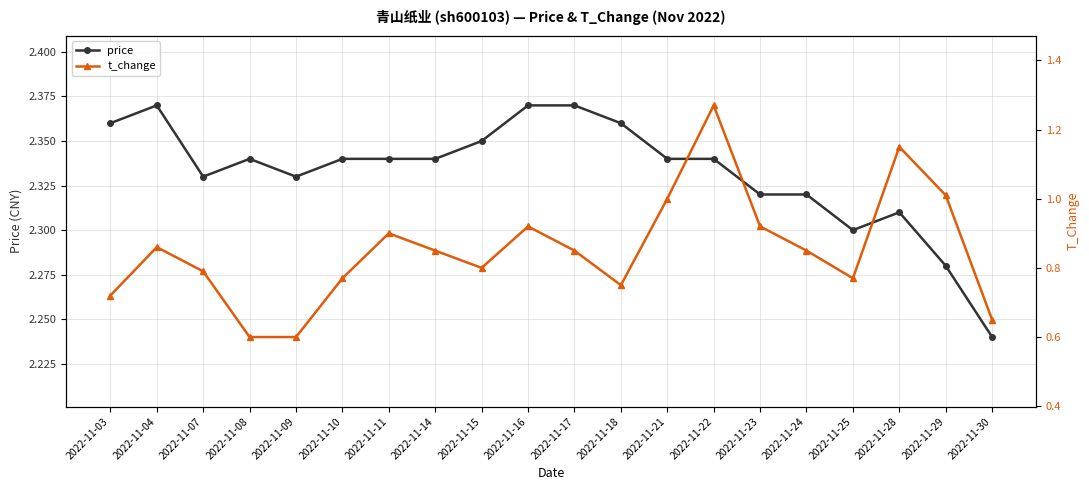

What are all the series names shown in the legend?

price, t_change